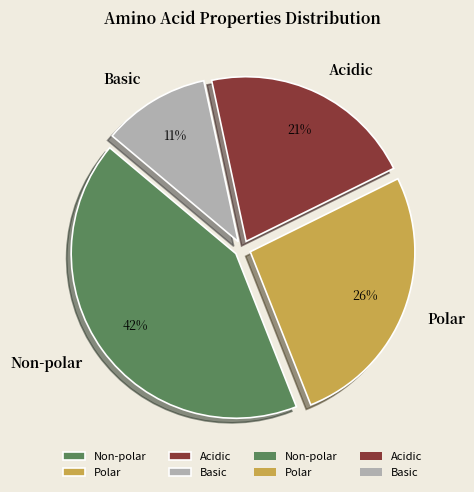

To the nearest percent, what percentage of the pie is Non-polar?

42%